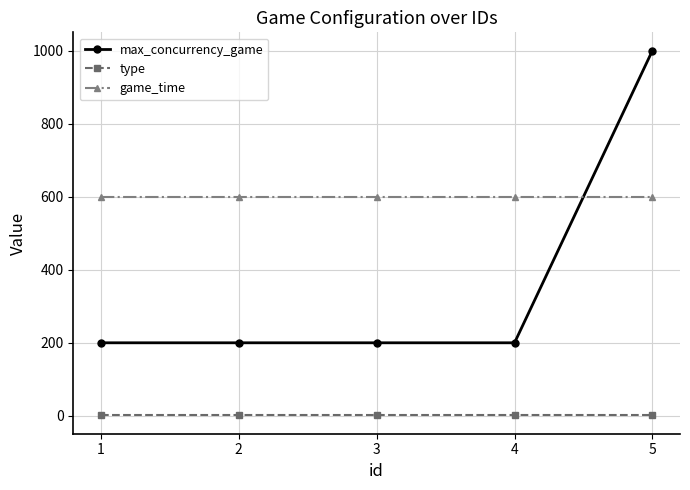

Reading right to left, extract all data points from this chart.

max_concurrency_game: 5=1000	4=200	3=200	2=200	1=200
type: 5=1	4=1	3=1	2=1	1=1
game_time: 5=600	4=600	3=600	2=600	1=600